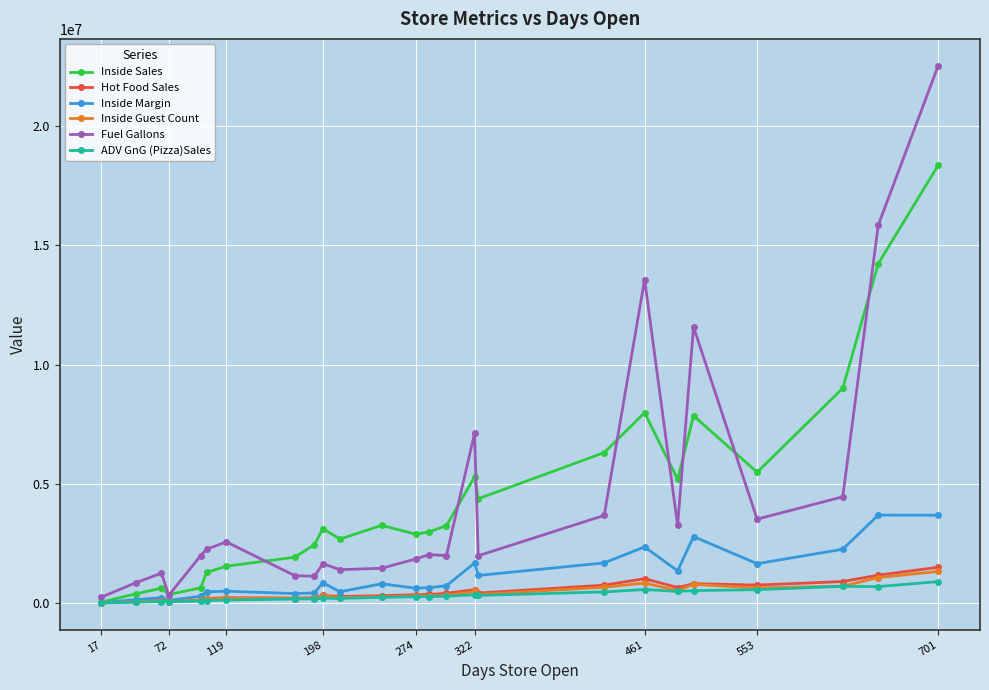

What is the difference between the second highest and second lowest values in the ADV GnG (Pizza)Sales series?

662700